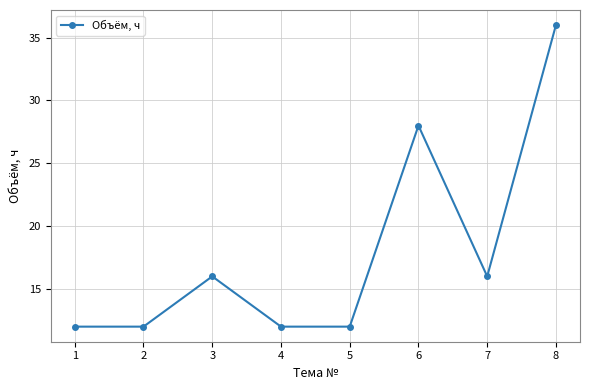

True or false: the data shows 28 at 3.

False